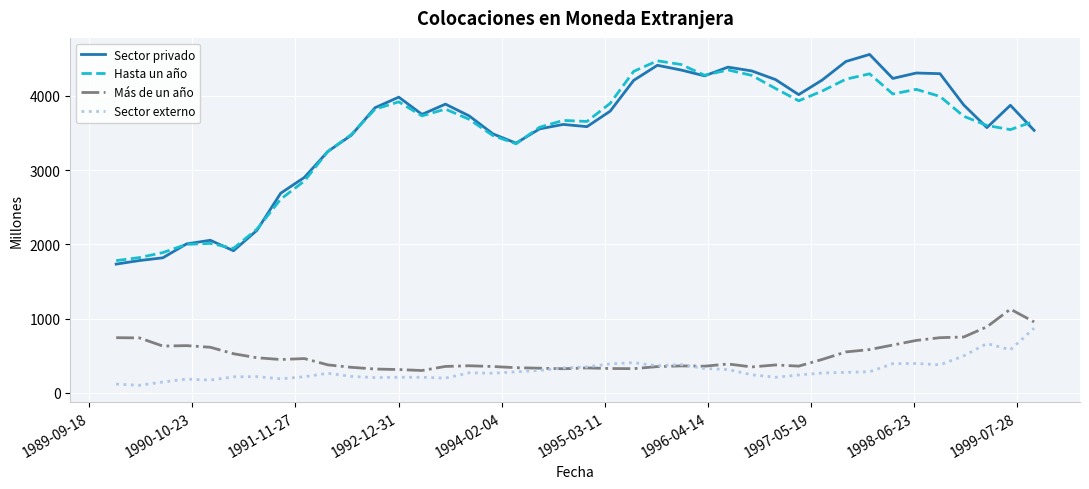

True or false: Más de un año and Hasta un año intersect in this chart.

False